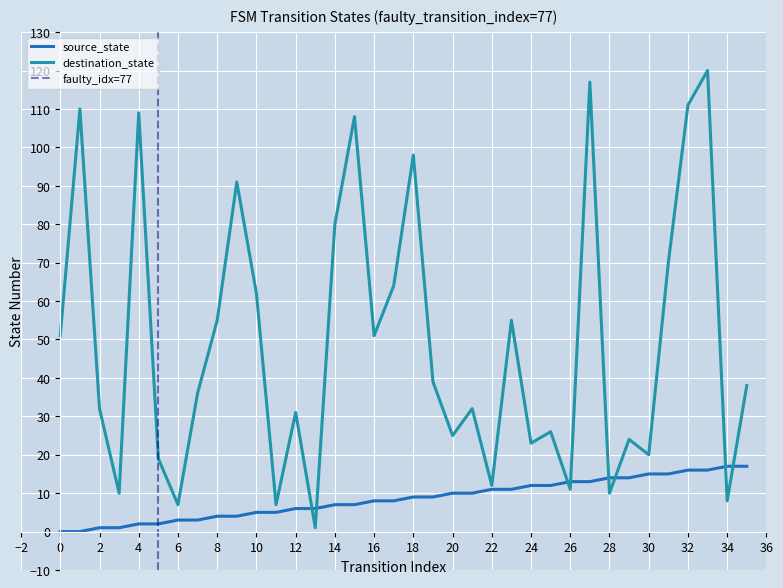

How many data points in destination_state are less than 38?

18